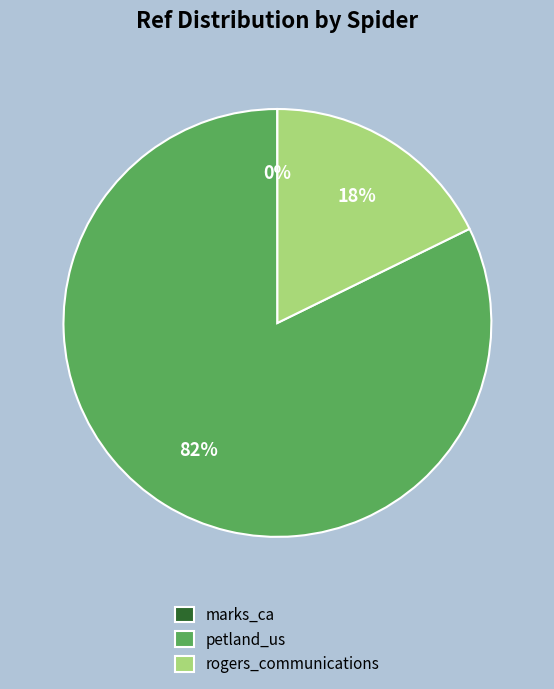

What is the largest slice in the pie chart?

petland_us